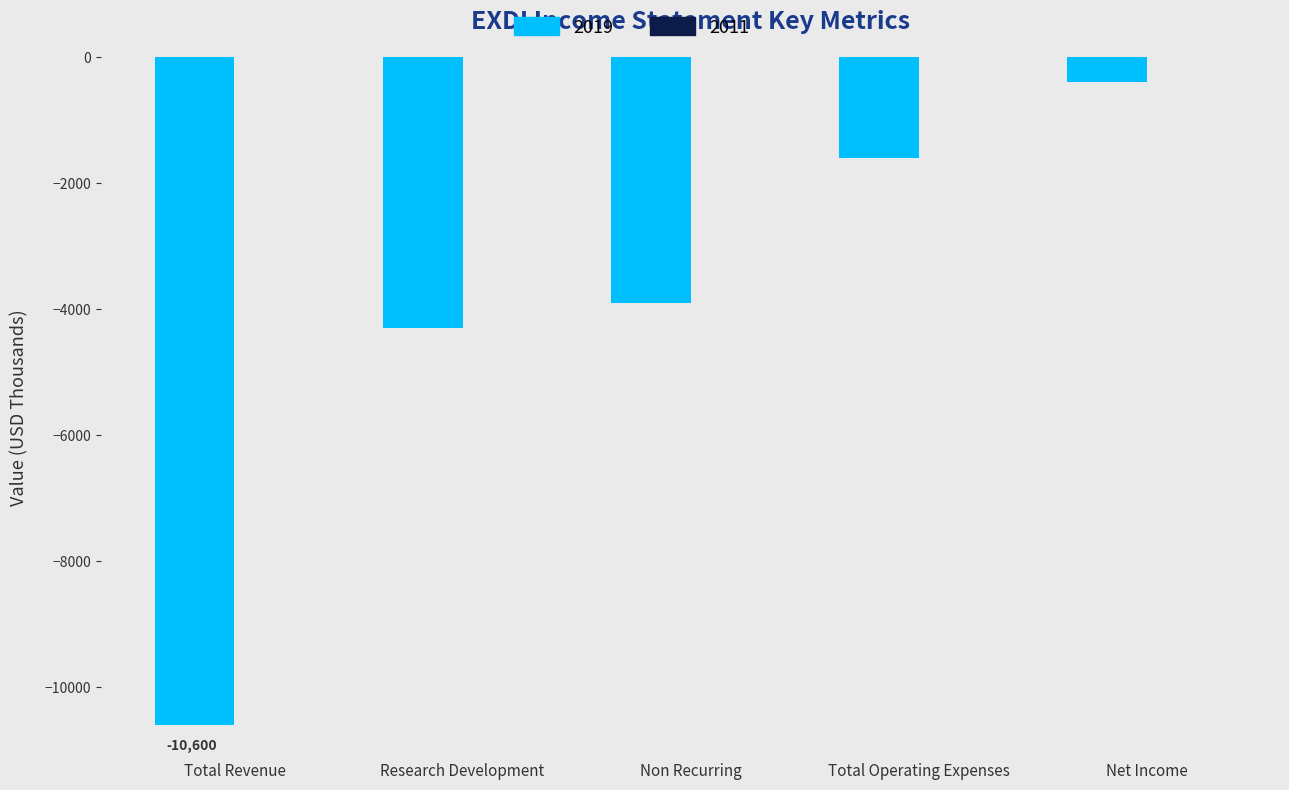

Reading left to right, extract all data points from this chart.

-10600	-4300	-3900	-1600	-400